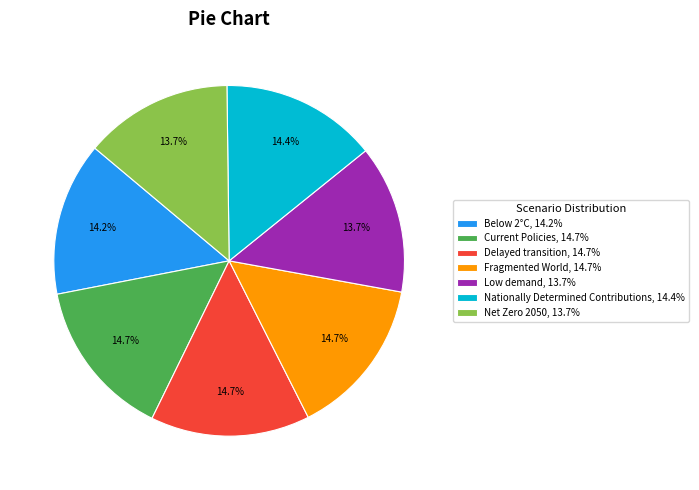

How many slices are in this pie chart?

7